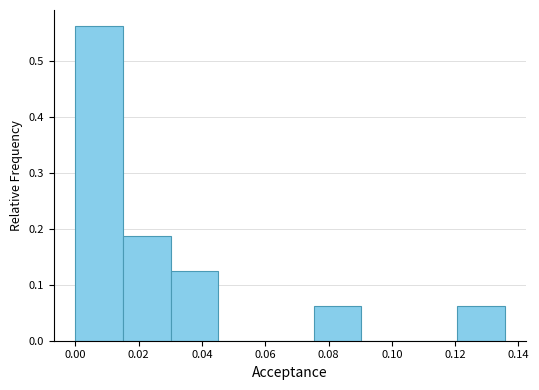

Reading left to right, list every bar in this chart as the range it spans on the x-axis followed by its height. Neither the bar edges nor the heights are printed on the chart, so give them approximately, as read against the axes.

0.000 to 0.016: 0.56
0.016 to 0.030: 0.19
0.030 to 0.046: 0.13
0.046 to 0.060: 0
0.060 to 0.076: 0
0.076 to 0.090: 0.06
0.090 to 0.106: 0
0.106 to 0.120: 0
0.120 to 0.136: 0.06